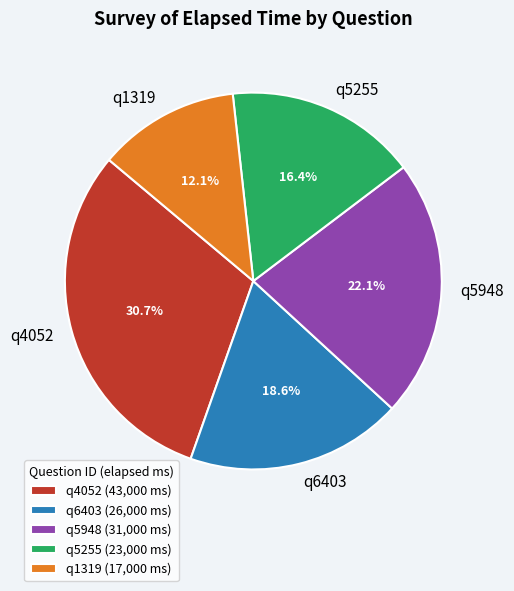

To the nearest percent, what percentage of the pie is q6403?

19%